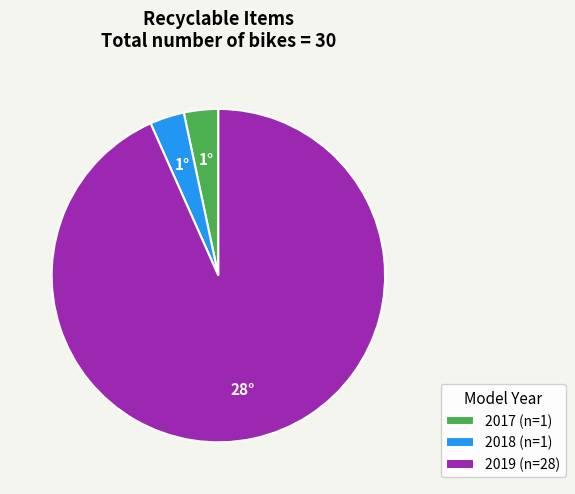

The 2019 (n=28) slice represents 88% of the pie. True or false?

False